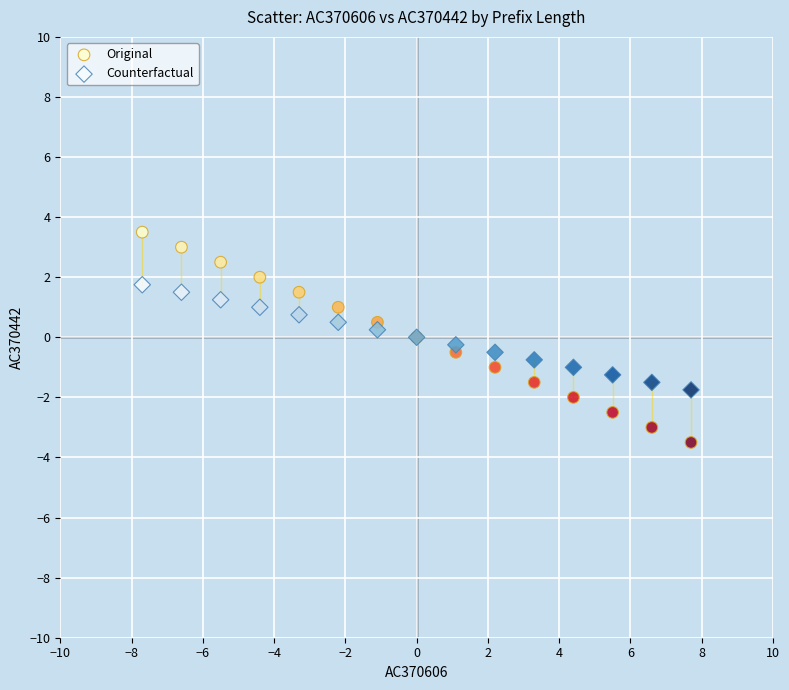

Which series contains the highest Y value?

Original